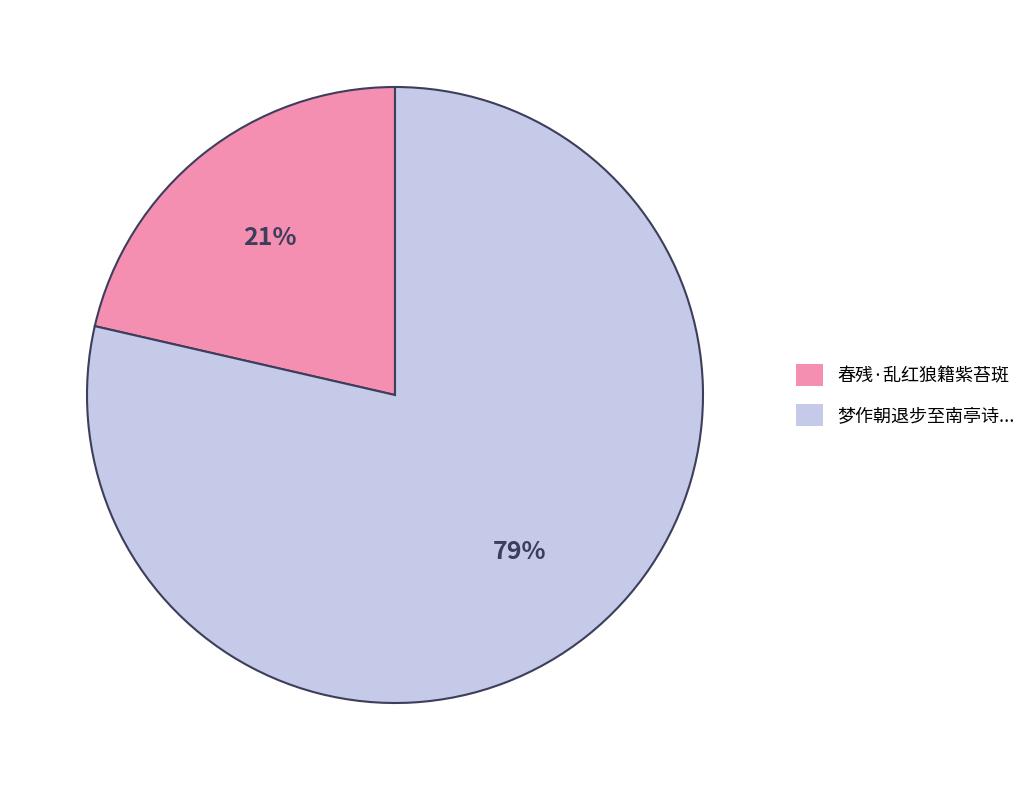

To the nearest percent, what percentage of the pie is 春残·乱红狼籍紫苔斑?

21%